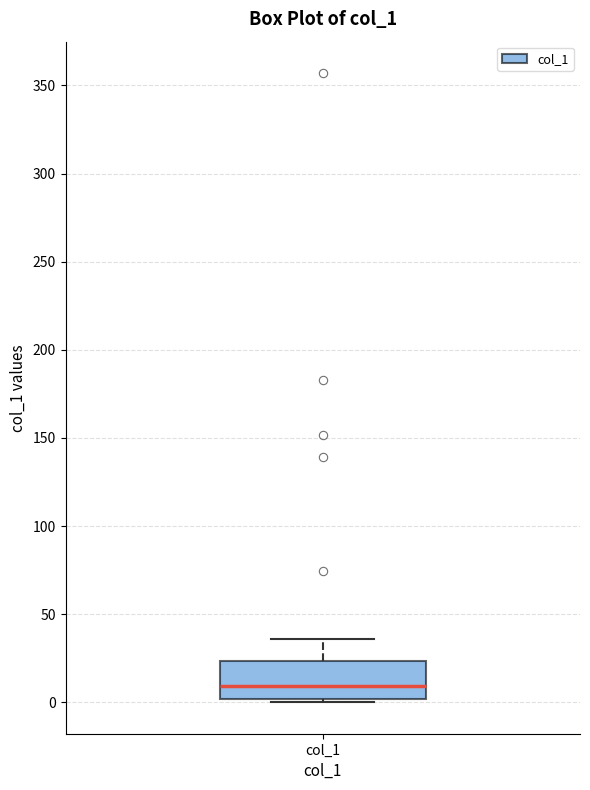

Where is the lower edge of the box for col_1 on the y-axis? The values are not printed on the chart, so give them approximately, as read against the axis.

0